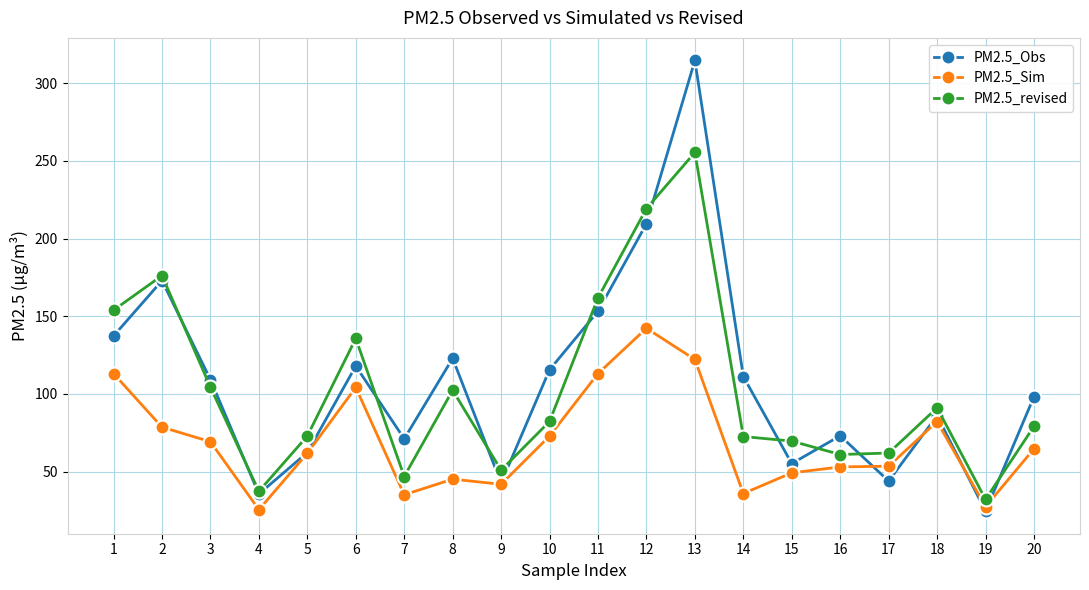

Which series ends up on top after the final intersection of PM2.5_Obs and PM2.5_revised?

PM2.5_Obs